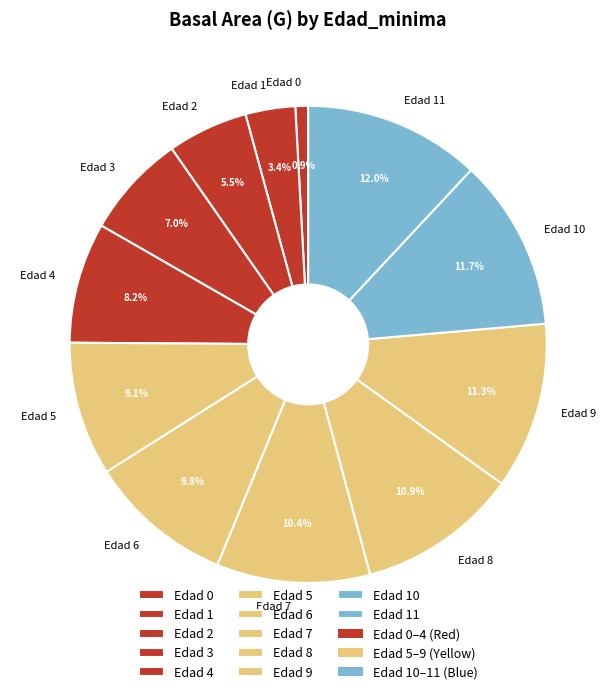

Does any single category account for the majority?

No